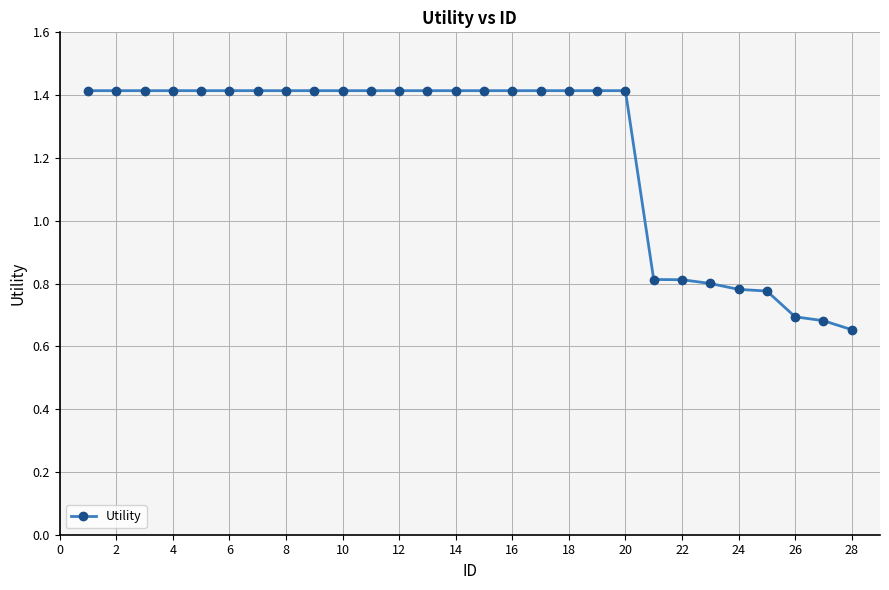

What is the value of the 1st point from the left?

1.4